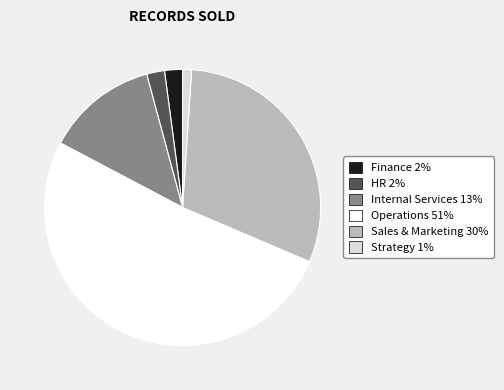

Do Finance and Sales & Marketing together represent more than half of the pie?

No